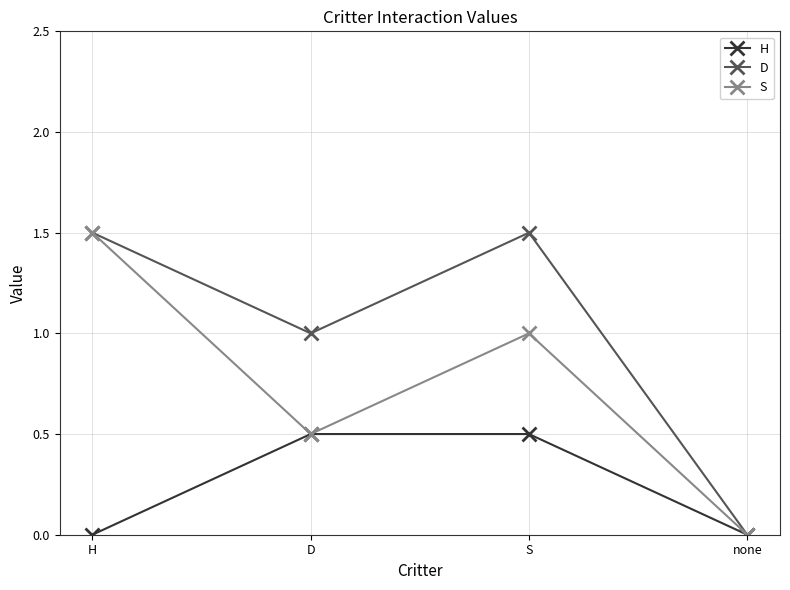

What position from the left is none?

4